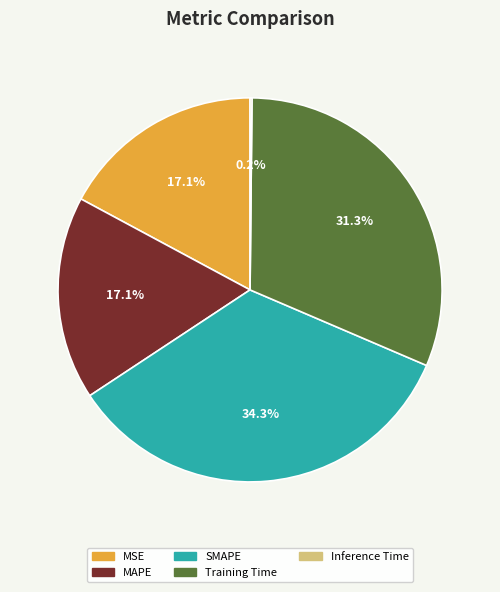

Is it true that SMAPE is 34% of the pie?

True